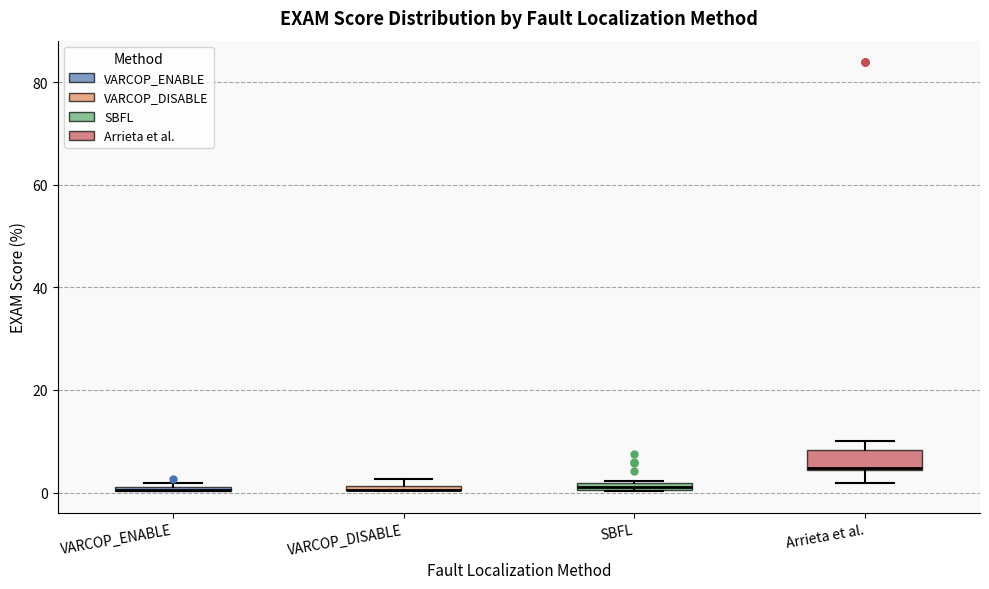

Which box is the tallest, from its lower edge to its upper edge?

Arrieta et al.